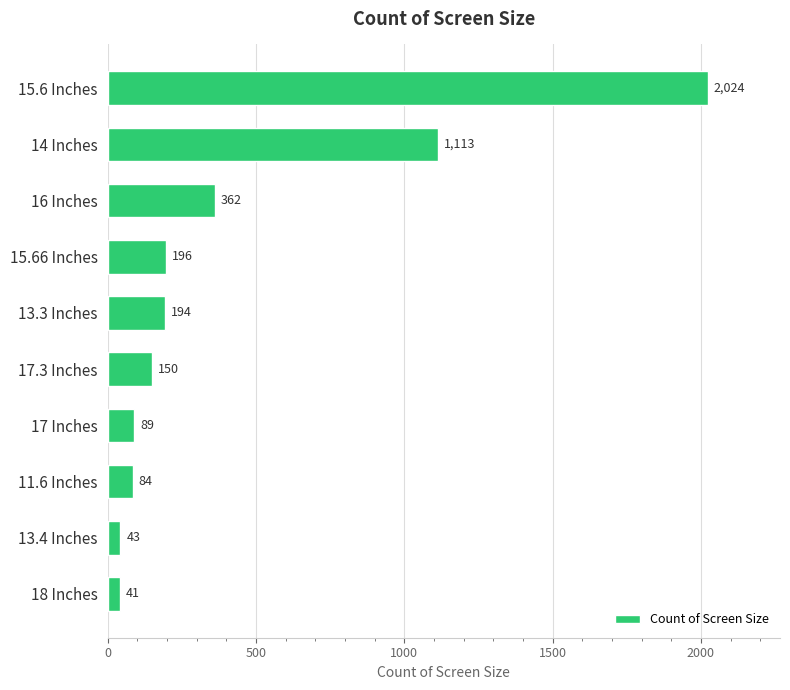

Reading bottom to top, extract all data points from this chart.

41	43	84	89	150	194	196	362	1113	2024